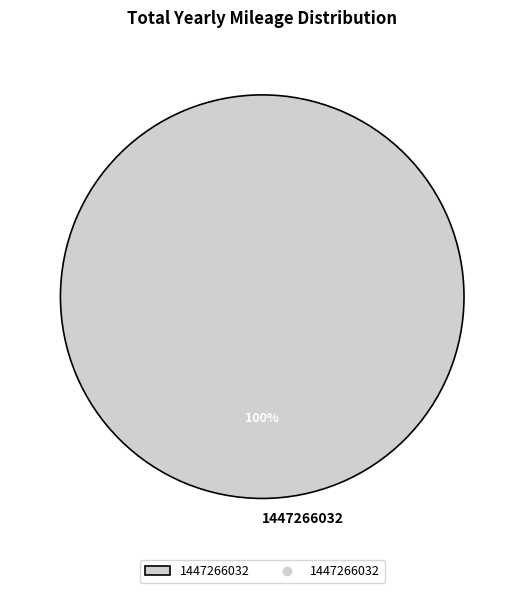

The 1447266032 slice represents 100% of the pie. True or false?

True